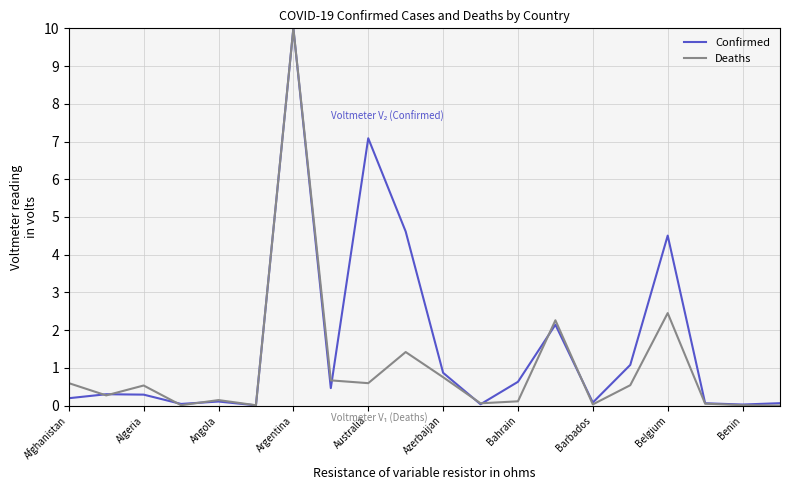

What are all the series names shown in the legend?

Confirmed, Deaths